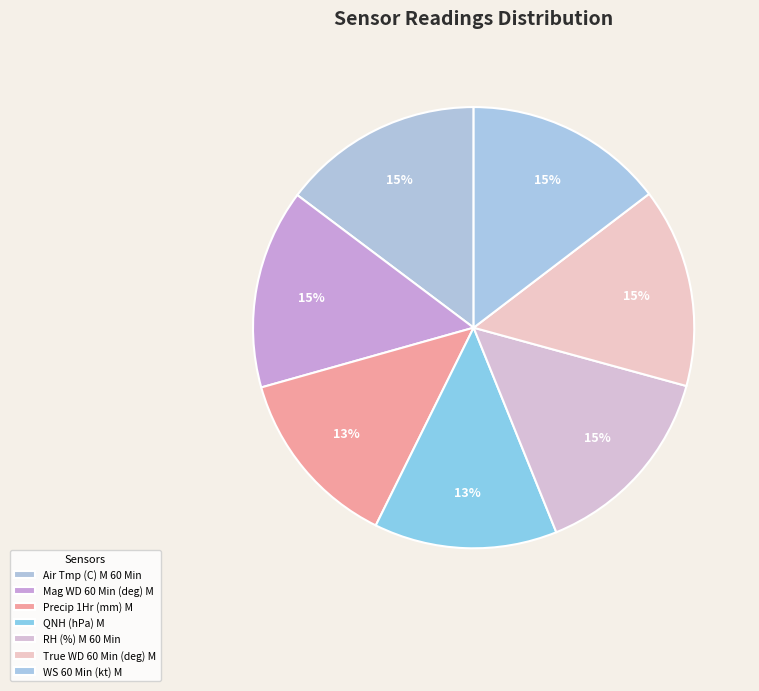

How many slices are in this pie chart?

7